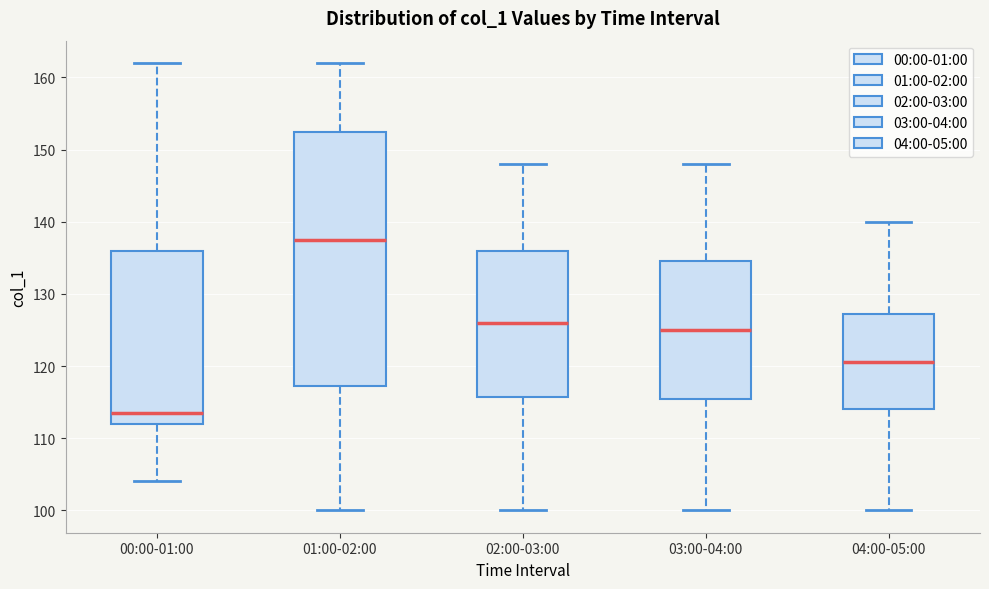

Which box has the highest median line?

01:00-02:00